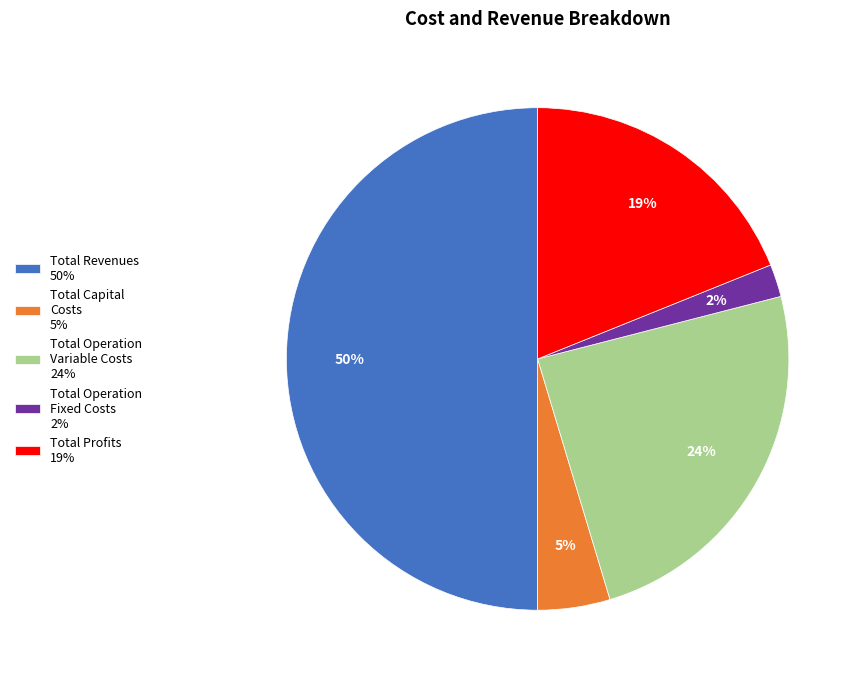

Count the number of slices in the pie.

5